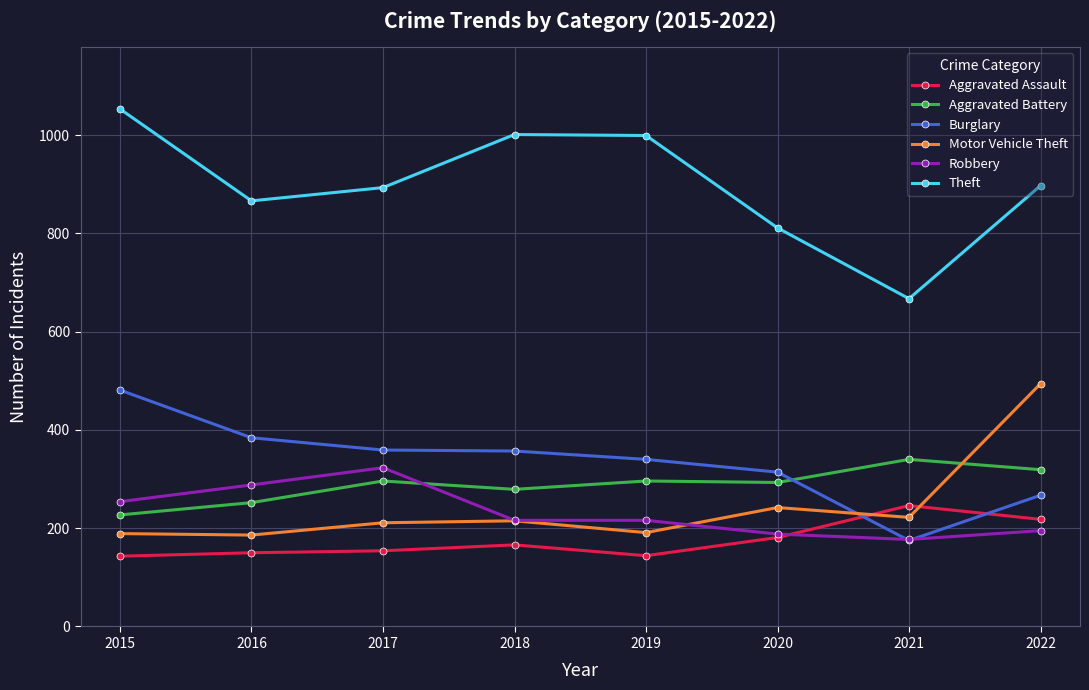

What is the approximate value of Theft at 2019, to the nearest 5?

1000